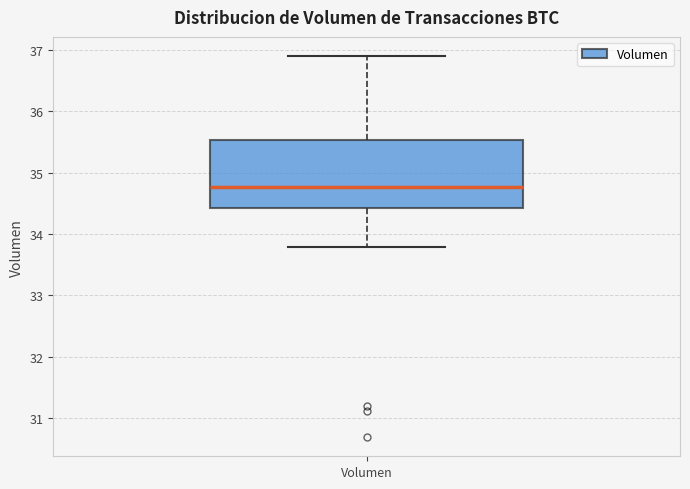

Transcribe this box plot: give where the median line is, the range the box spans, and where the two whiskers end, as read against the y-axis. The values are not printed on the chart, so give them approximately, as read against the axis.

median 34.8, box 34.4 to 35.5, whiskers 33.8 to 36.9